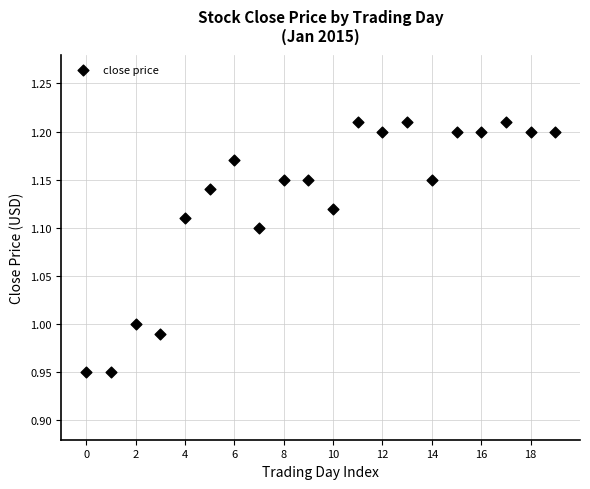

What is the range of Y values (max minus min)?

0.3